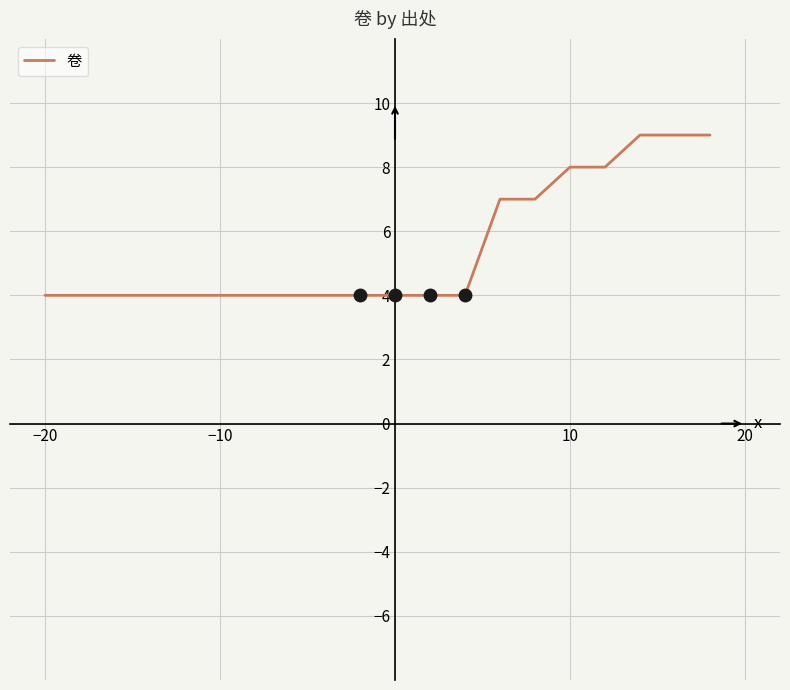

Reading right to left, transcribe all the data shown in this chart.

9	9	9	8	8	7	7	4	4	4	4	4	4	4	4	4	4	4	4	4